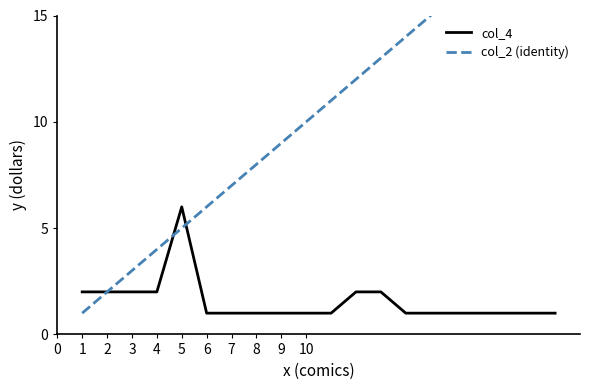

What is the difference between the maximum and minimum values in the col_2 (identity) series?

19